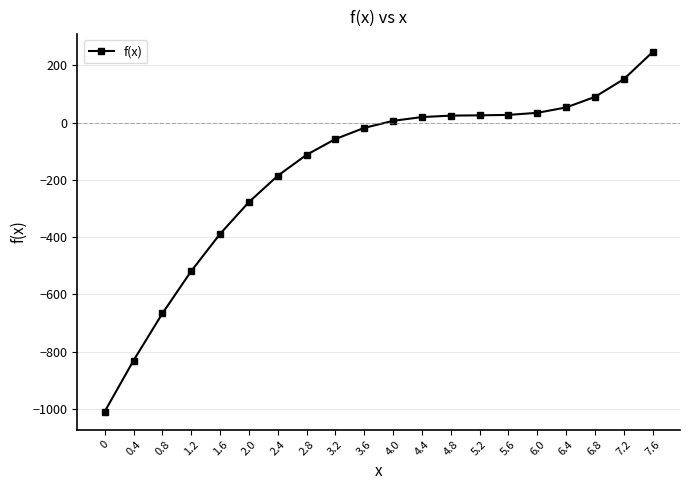

How many distinct data groups are displayed?

1